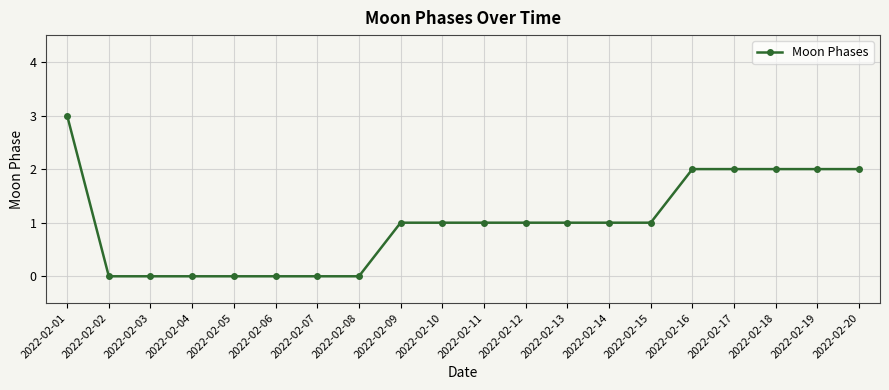

What is the maximum value shown in the chart?

3